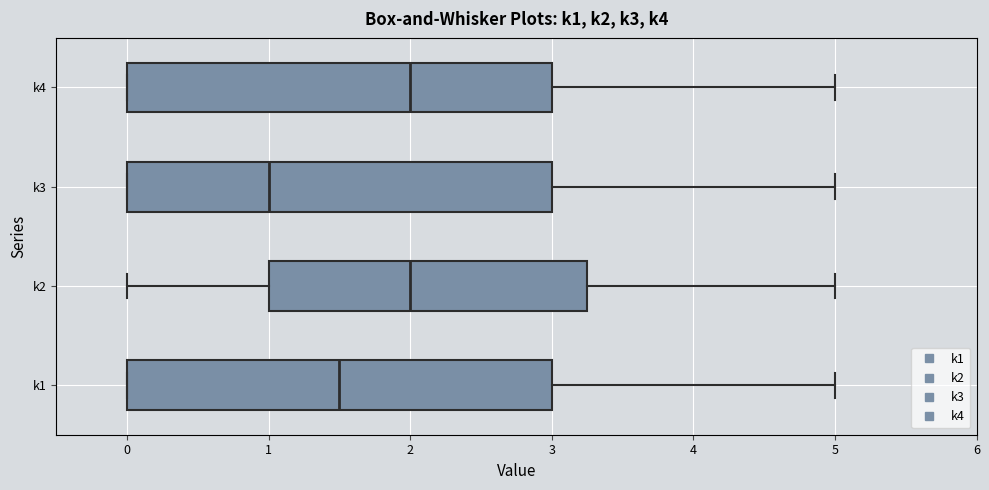

Reading bottom to top, read every box against the x-axis: the position of its median line, the range the box covers, and the ends of its whiskers. The values are not printed on the chart, so give them approximately, as read against the axis.

k1: median 1.5, box 0.0 to 3.0, whiskers 0.0 to 5.0
k2: median 2.0, box 1.0 to 3.3, whiskers 0.0 to 5.0
k3: median 1.0, box 0.0 to 3.0, whiskers 0.0 to 5.0
k4: median 2.0, box 0.0 to 3.0, whiskers 0.0 to 5.0